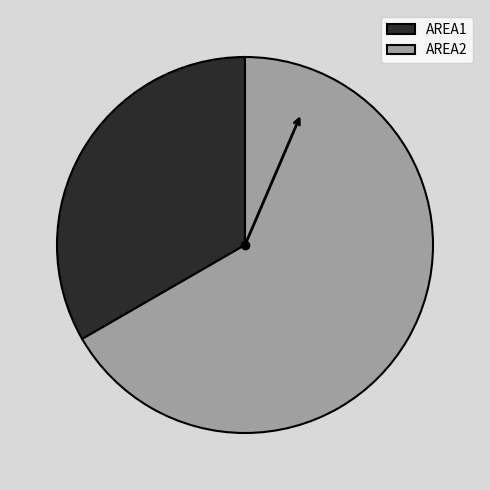

Approximately how many times larger is the value at AREA2 compared to AREA1?

2.0